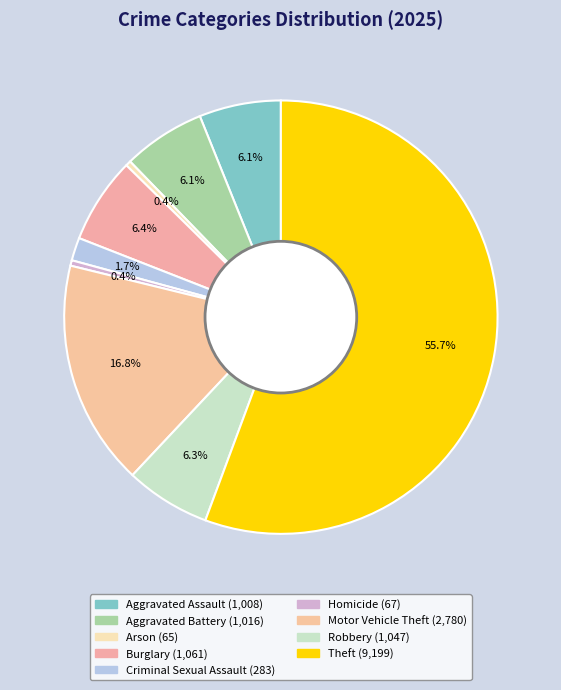

What is the total percentage of Motor Vehicle Theft and Homicide?

17.2%